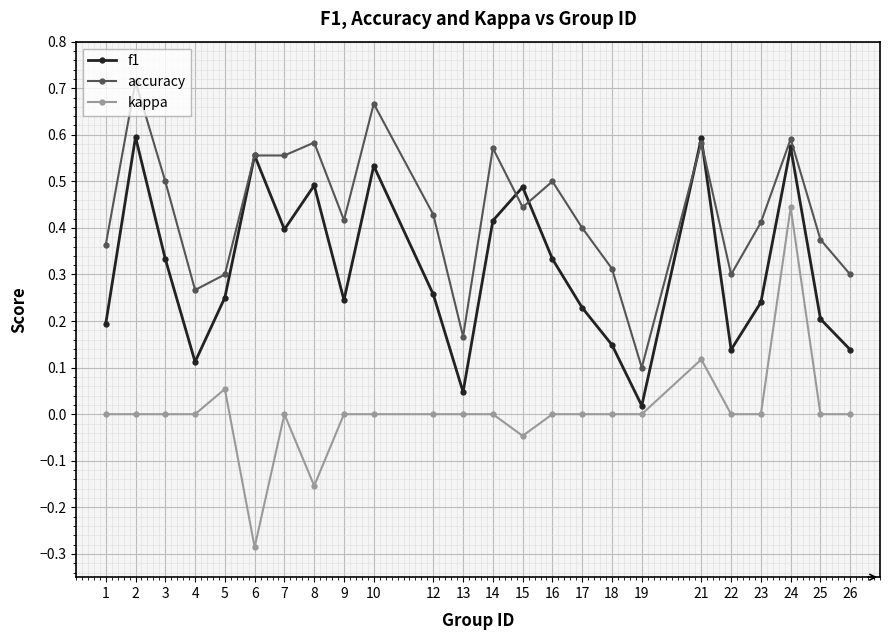

What is the total value across all series at 14?

1.0